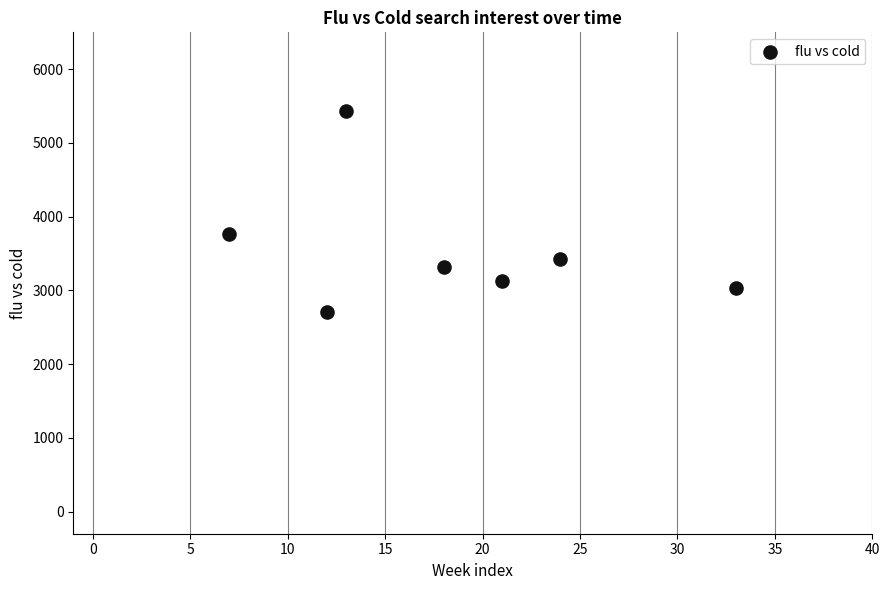

What Y value in the scatter plot is closest to 4073?

3769.7